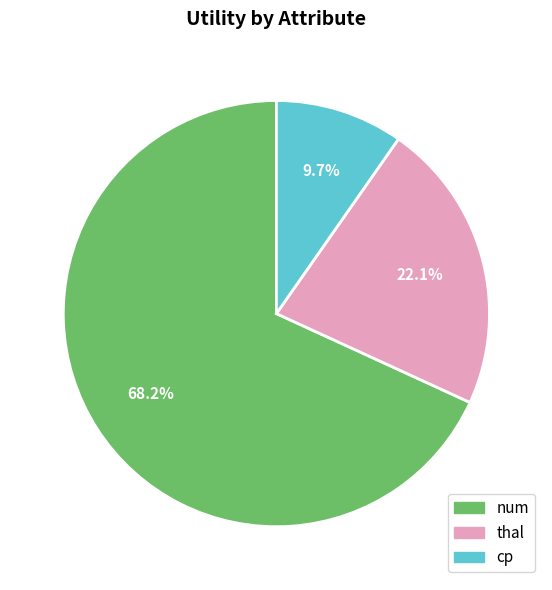

Is there any slice that represents more than half of the pie?

Yes